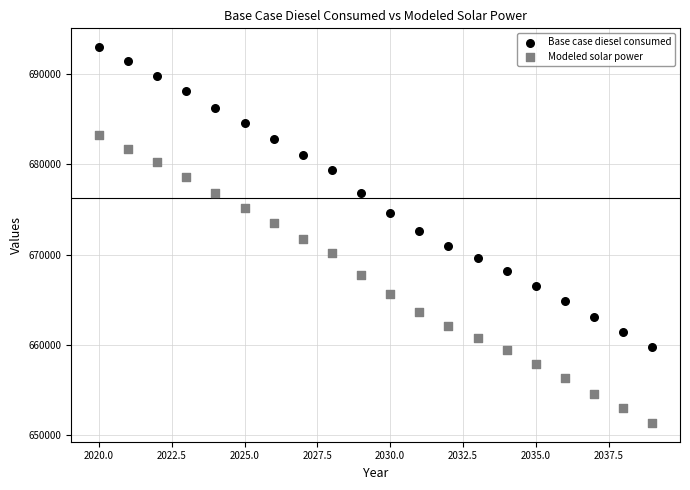

Across all data points, what is the range of X values (max minus min)?

19.0